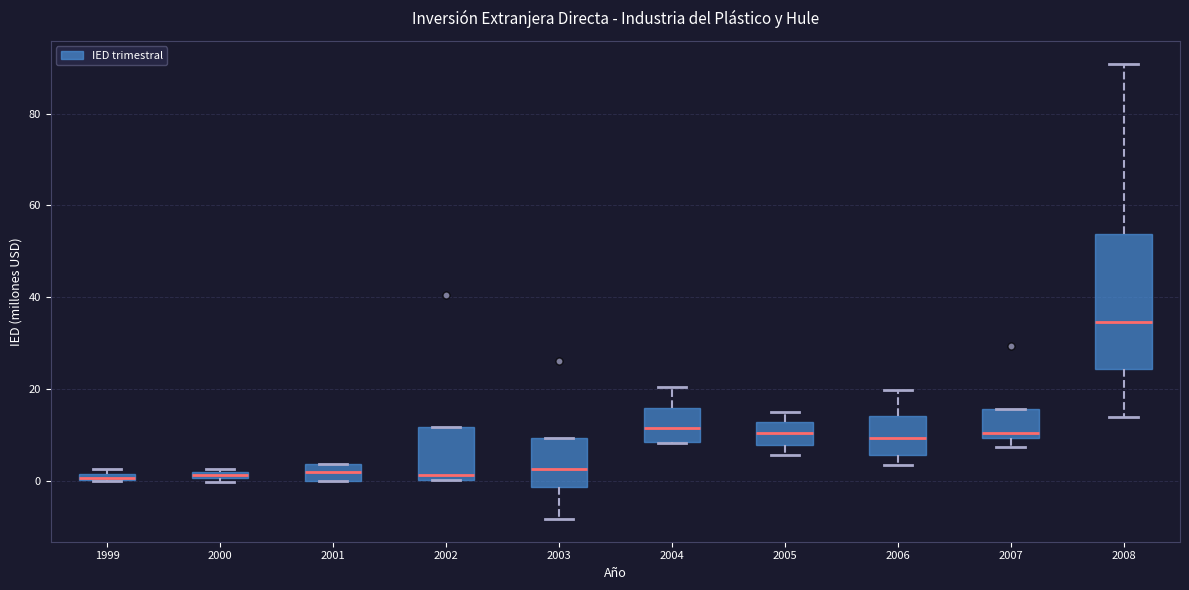

Which box is the tallest, from its lower edge to its upper edge?

2008